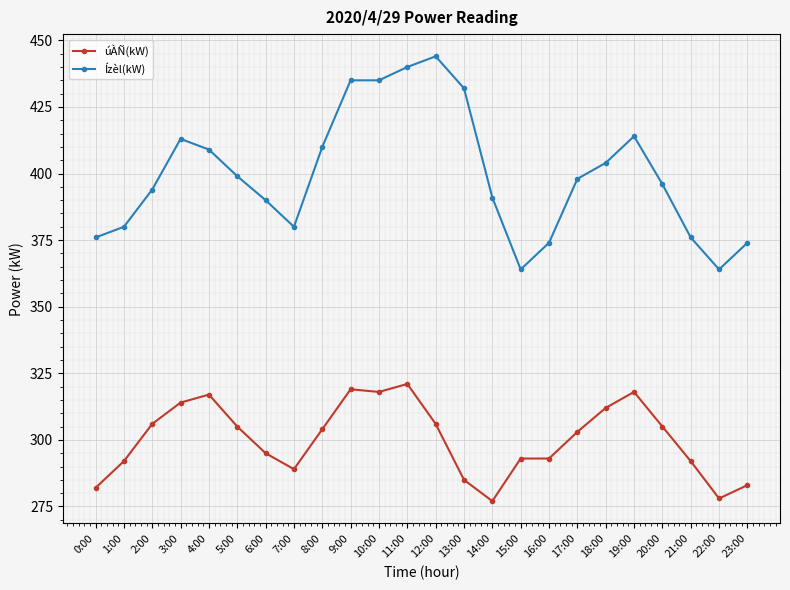

What is the difference between the highest and lowest values at 13:00?

147